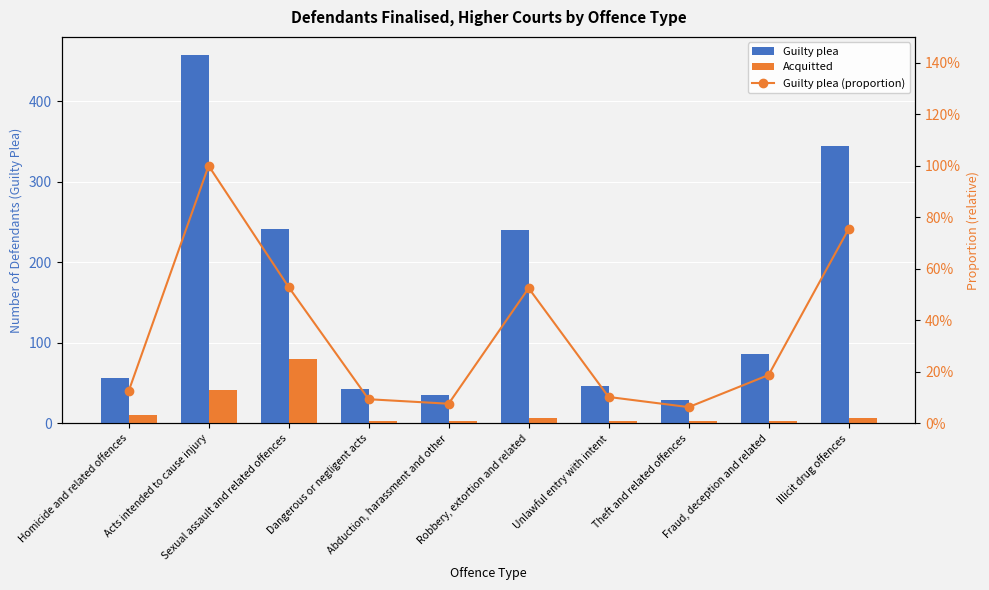

Which series has the largest total across all categories?

Guilty plea